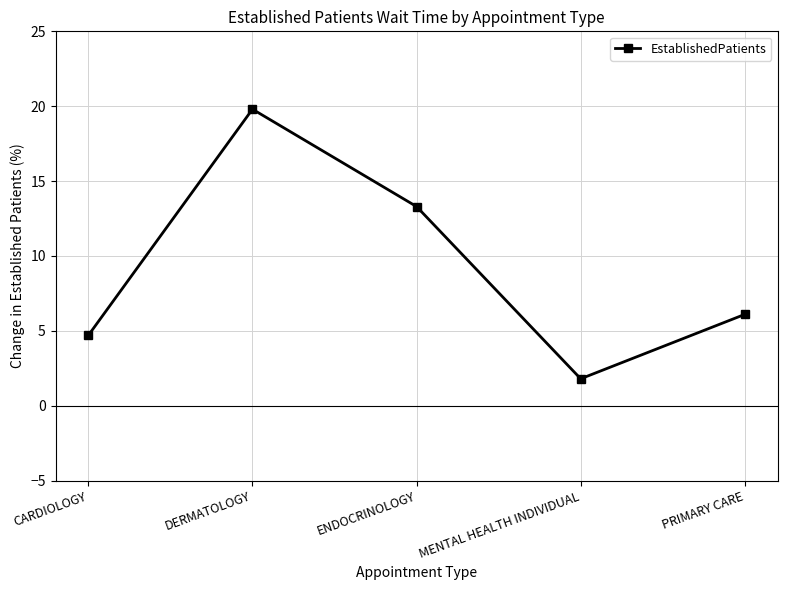

What position from the right is ENDOCRINOLOGY?

3